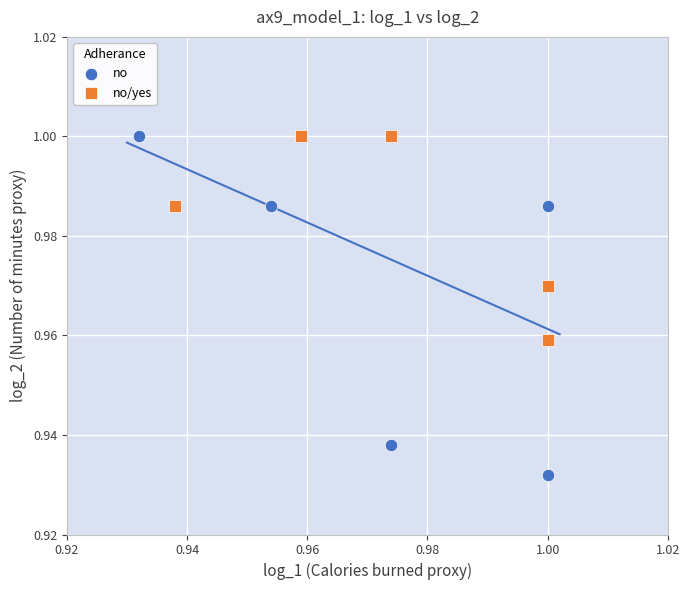

Which series contains the lowest Y value?

no